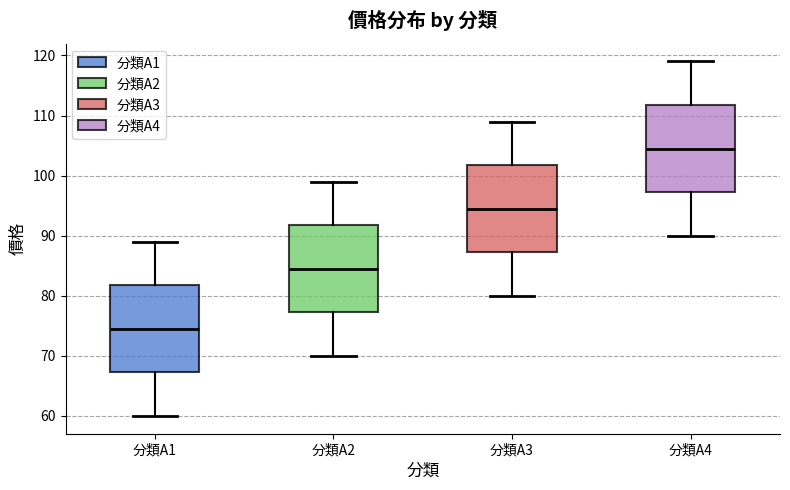

Where does the median line of the box for 分類A3 sit on the y-axis? The values are not printed on the chart, so give them approximately, as read against the axis.

95